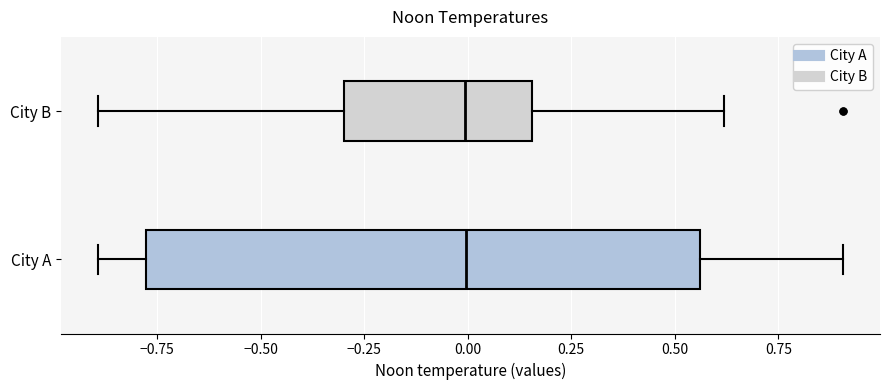

Reading bottom to top, transcribe this box plot: for each box, give where its median line is, the range the box spans, and where its two whiskers end, as read against the x-axis. The values are not printed on the chart, so give them approximately, as read against the axis.

City A: median 0.00, box -0.80 to 0.55, whiskers -0.90 to 0.90
City B: median 0.00, box -0.30 to 0.15, whiskers -0.90 to 0.60